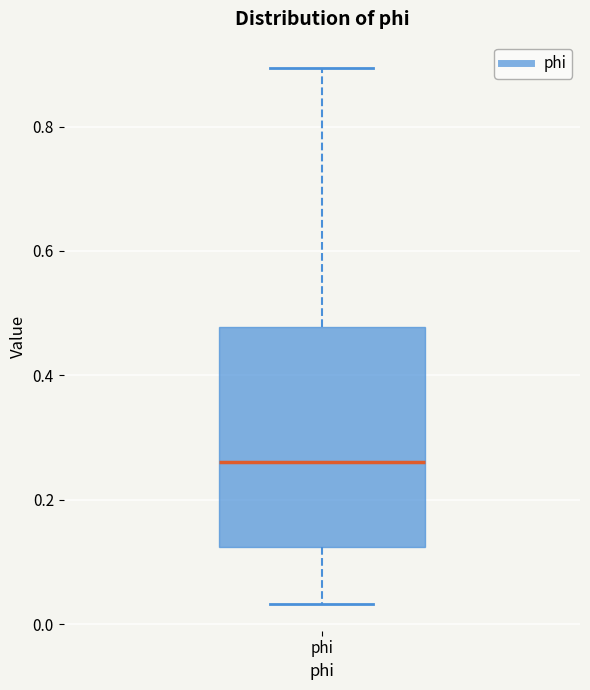

Read this box plot against the y-axis: the position of the median line, the range covered by the box, and the ends of both whiskers. The values are not printed on the chart, so give them approximately, as read against the axis.

median 0.26, box 0.12 to 0.48, whiskers 0.04 to 0.90